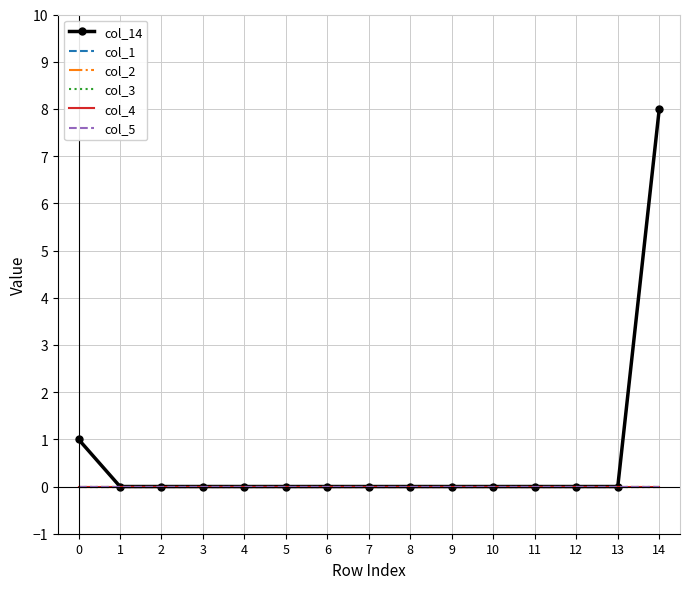

Between 0 and 8, which series saw the biggest shift?

col_14